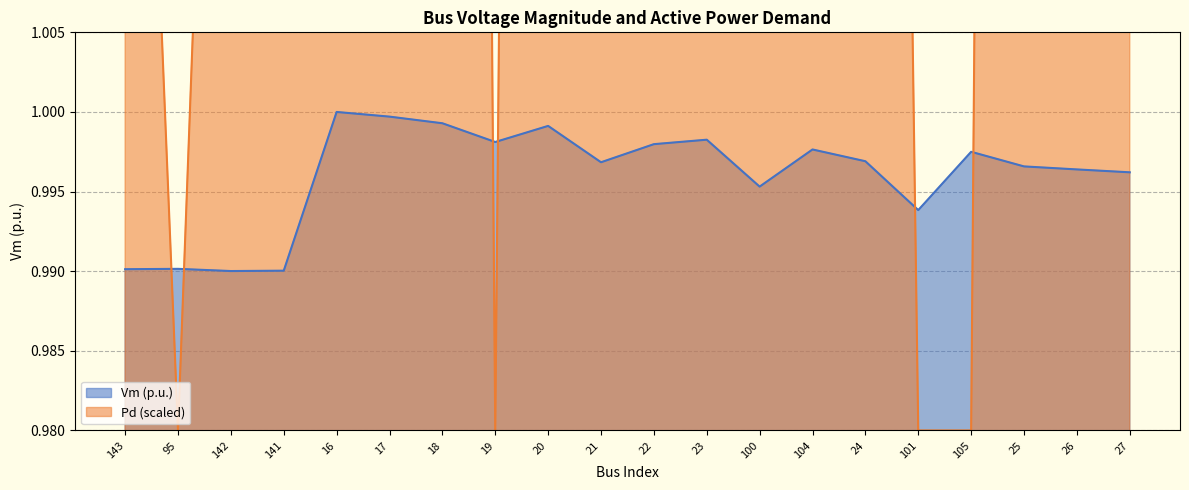

At 105, list the series in order from smallest to largest.

Pd, Vm